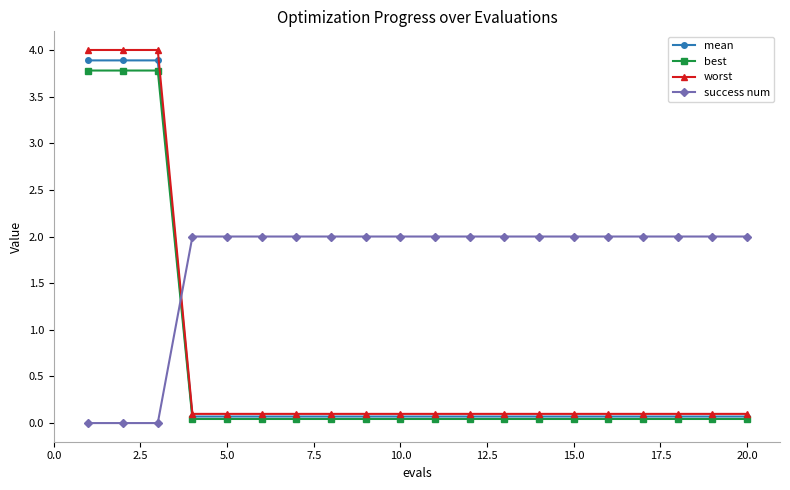

What is the greatest value displayed?

4.0